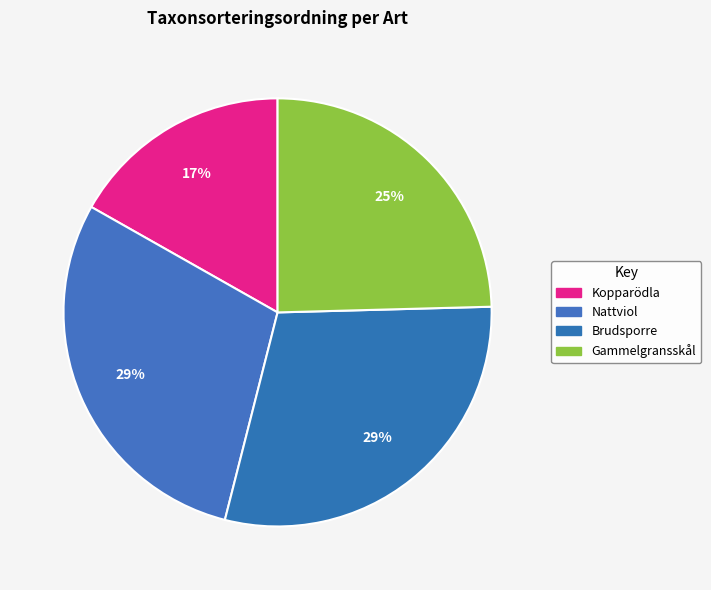

Rank the categories by value from lowest to highest.

Kopparödla (118072529), Gammelgransskål (118072535), Nattviol (118072500), Brudsporre (118072545)